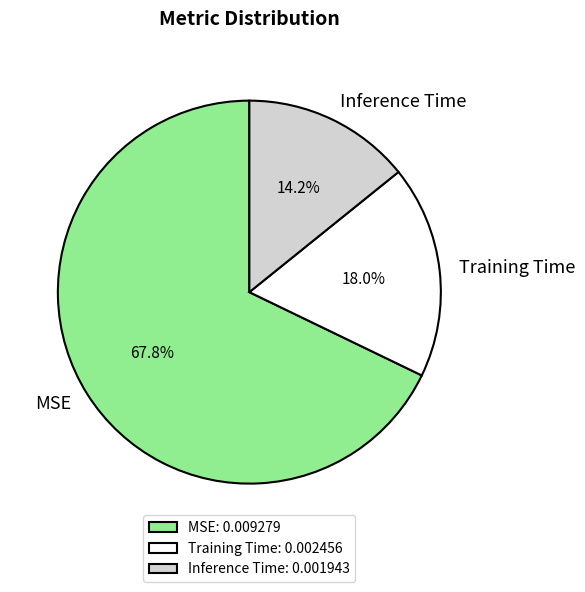

Is it true that Training Time is 18% of the pie?

True